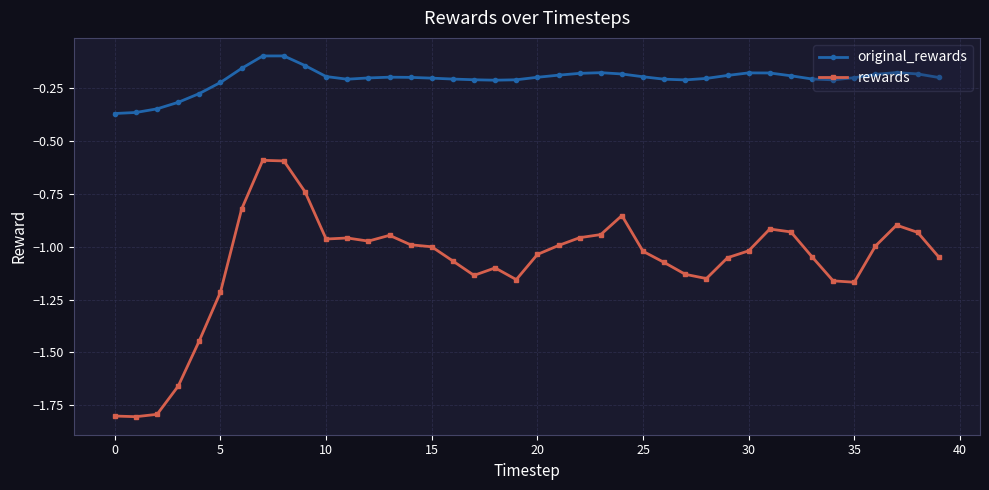

Rank the series by their maximum value, from lowest to highest.

rewards, original_rewards